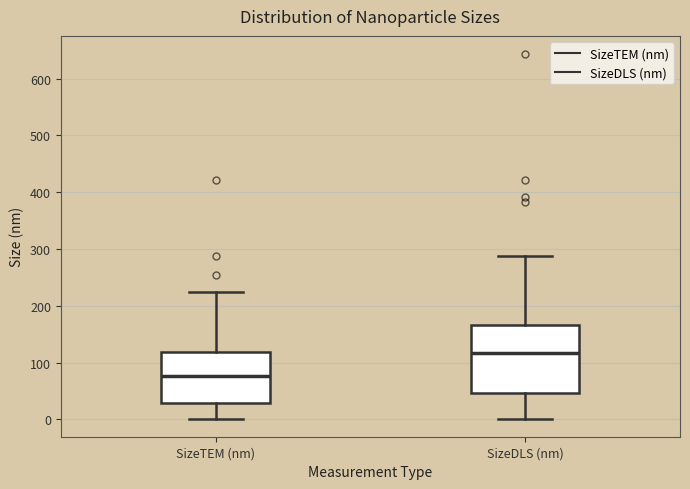

Where is the upper edge of the box for SizeDLS (nm) on the y-axis? The values are not printed on the chart, so give them approximately, as read against the axis.

170